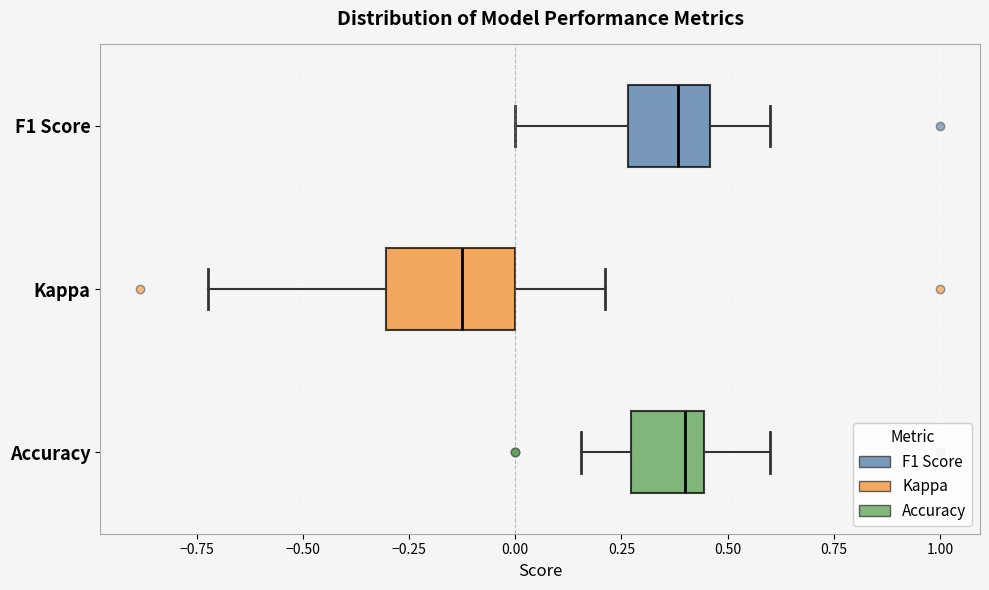

Reading bottom to top, read every box against the x-axis: the position of its median line, the range the box covers, and the ends of its whiskers. The values are not printed on the chart, so give them approximately, as read against the axis.

Accuracy: median 0.40, box 0.25 to 0.45, whiskers 0.15 to 0.60
Kappa: median -0.10, box -0.30 to 0.00, whiskers -0.70 to 0.20
F1 Score: median 0.40, box 0.25 to 0.45, whiskers 0.00 to 0.60